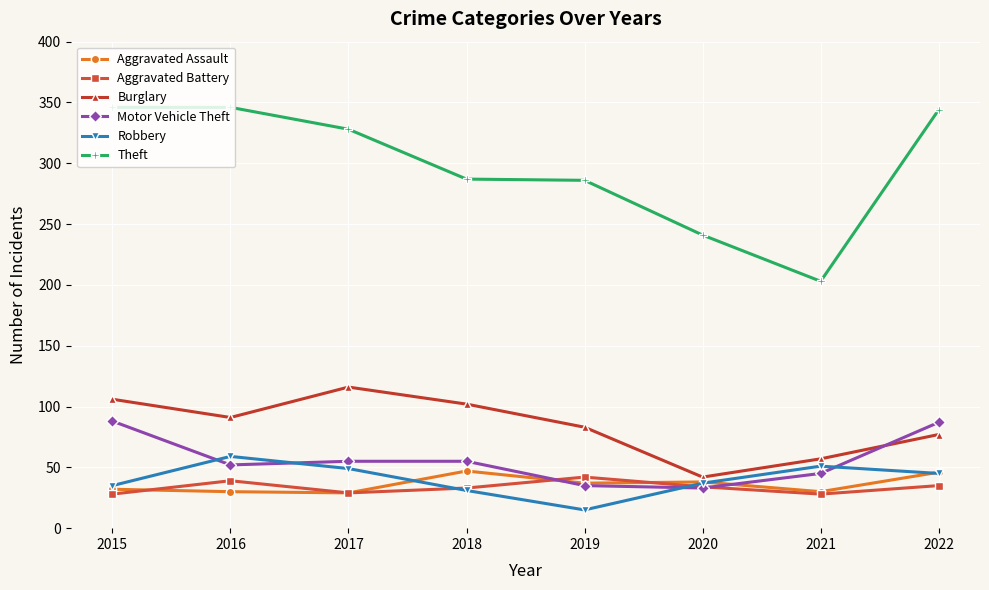

What is the lowest value of the Burglary series?

42